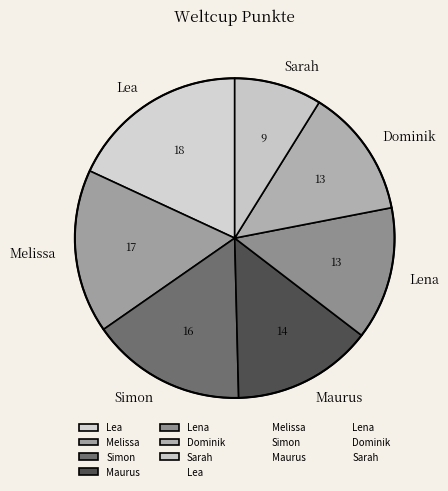

Between Simon and Maurus, which is larger?

Simon